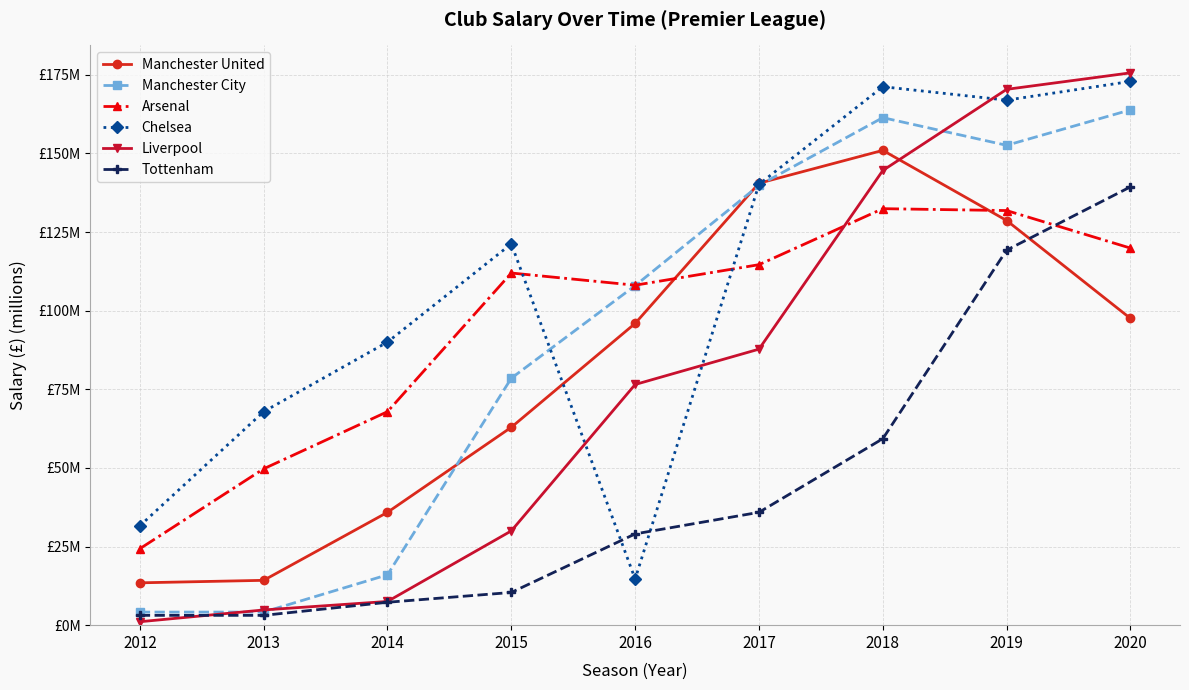

At which label is Manchester City closest to 84?

2015